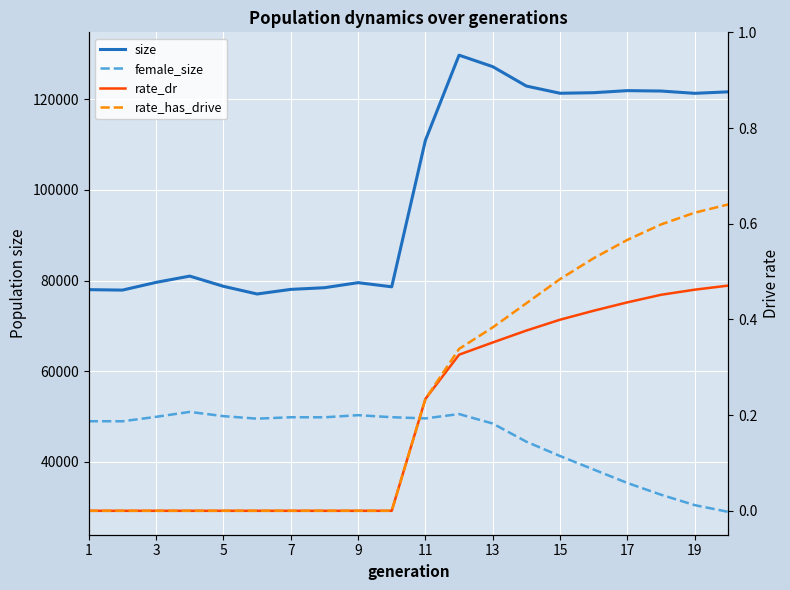

What is the difference between the second highest and minimum values in the rate_has_drive series?

0.6